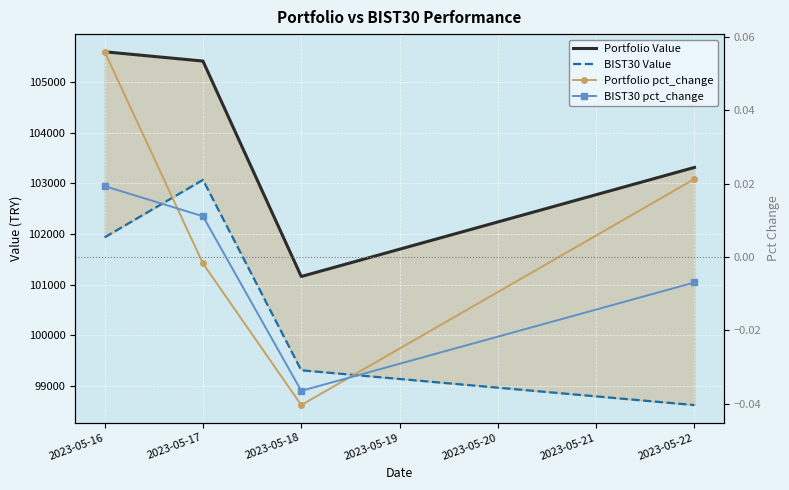

What is the sum of the Portfolio Value values at 2023-05-18 and 2023-05-16?

206754.3